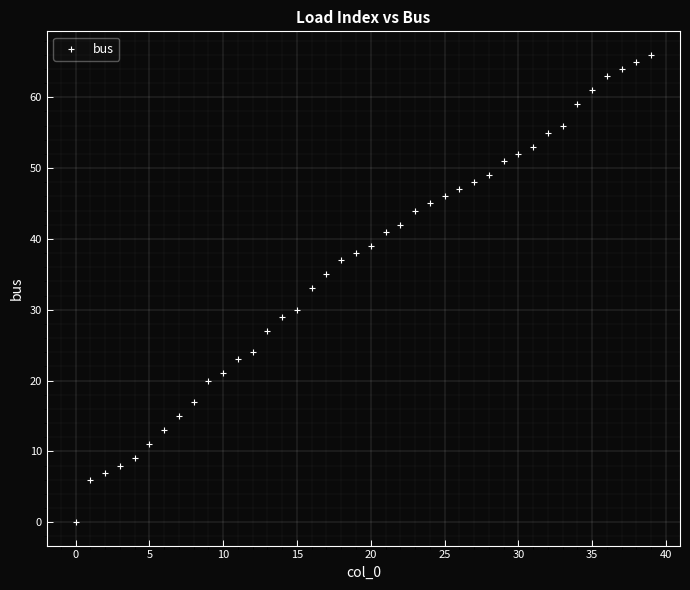

What is the range of Y values (max minus min)?

66